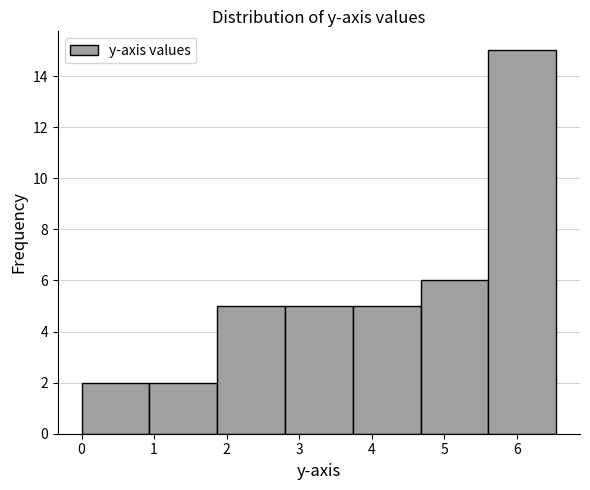

Reading left to right, transcribe this chart: for each bar, give the range it covers on the x-axis and its height. Neither the bar edges nor the heights are printed on the chart, so give them approximately, as read against the axes.

0.0 to 0.9: 2
0.9 to 1.9: 2
1.9 to 2.8: 5
2.8 to 3.7: 5
3.7 to 4.7: 5
4.7 to 5.6: 6
5.6 to 6.5: 15